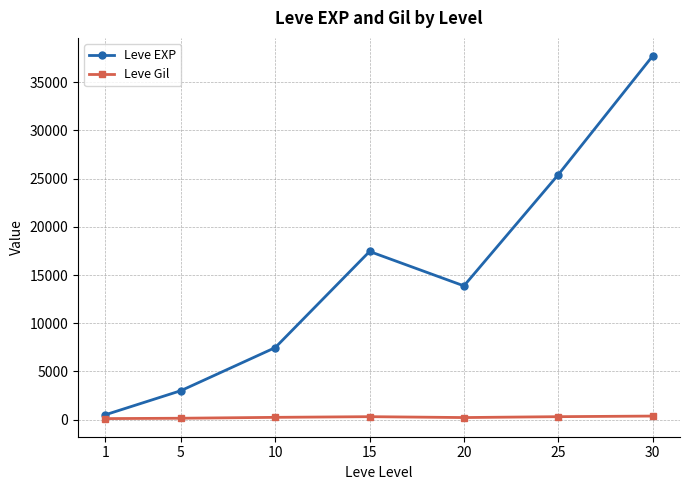

Which series has the largest total across all categories?

Leve EXP